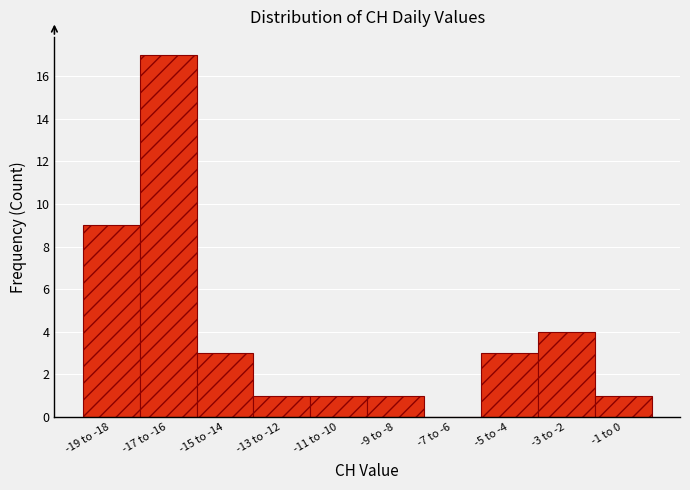

Reading left to right, list all the values displayed in this chart.

-19 to -18=9	-17 to -16=17	-15 to -14=3	-13 to -12=1	-11 to -10=1	-9 to -8=1	-7 to -6=0	-5 to -4=3	-3 to -2=4	-1 to 0=1